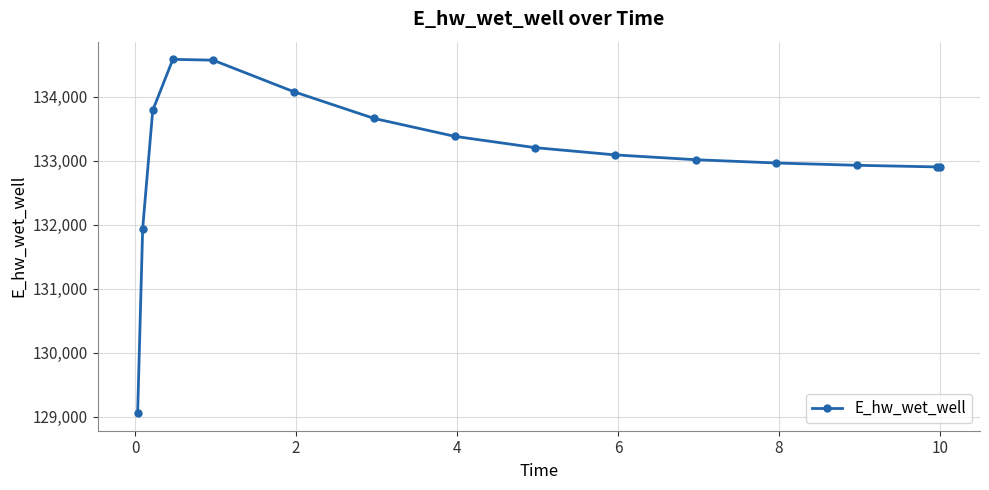

True or false: the data has more than 0 interior local peaks.

True